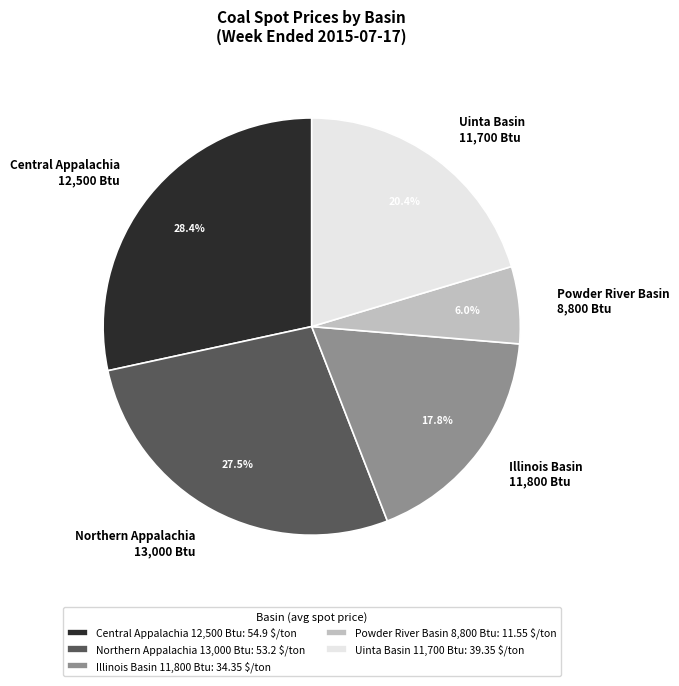

To the nearest percent, what is the average slice percentage?

20%